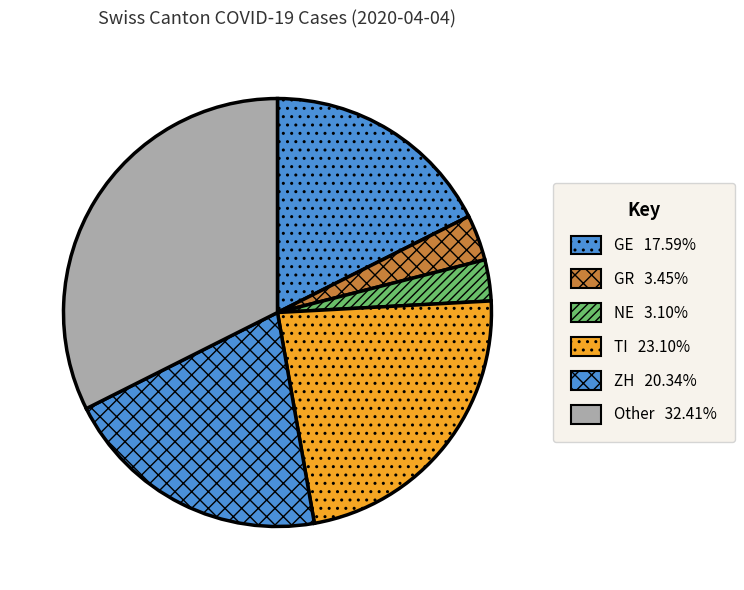

How many segments does this pie chart have?

6